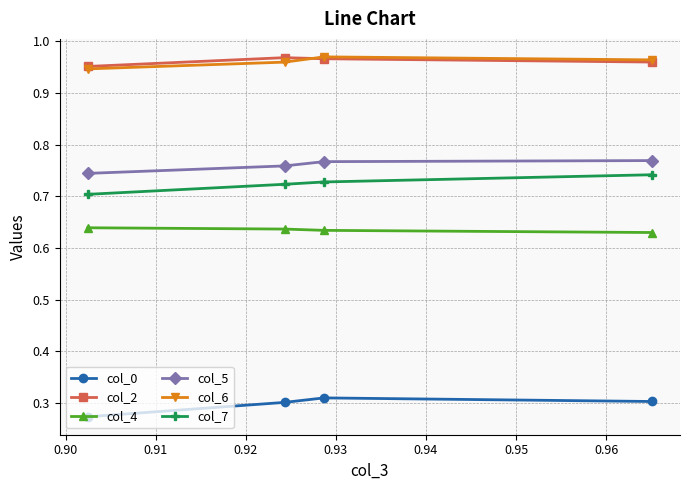

Count the col_6 values in the range 0 to 1.

4